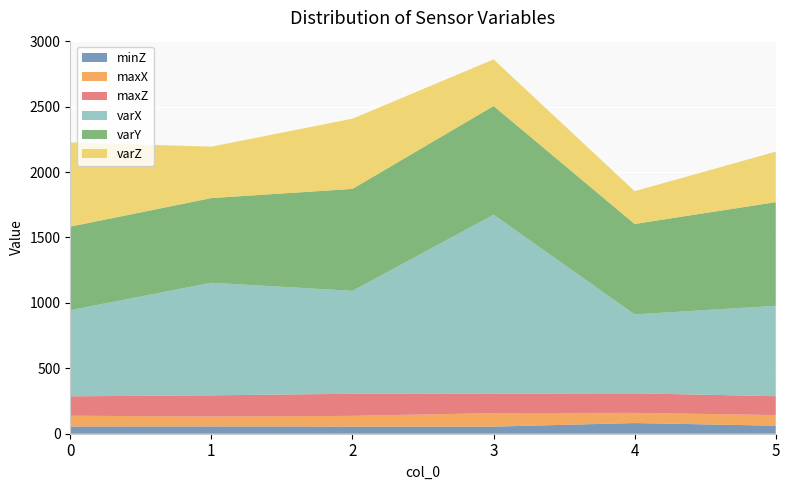

Reading right to left, list all the values displayed in this chart.

minZ: 61.3	81.6	54.3	54.5	55.7	54.8
maxX: 81.2	78.0	103.2	82.1	75.5	82.9
maxZ: 144.3	149.5	147.6	168.8	162.2	148.1
varX: 690.8	603.0	1369.0	786.6	860.5	658.3
varY: 792.4	691.0	830.6	779.1	647.1	638.5
varZ: 385.9	250.7	356.4	536.5	393.2	643.8